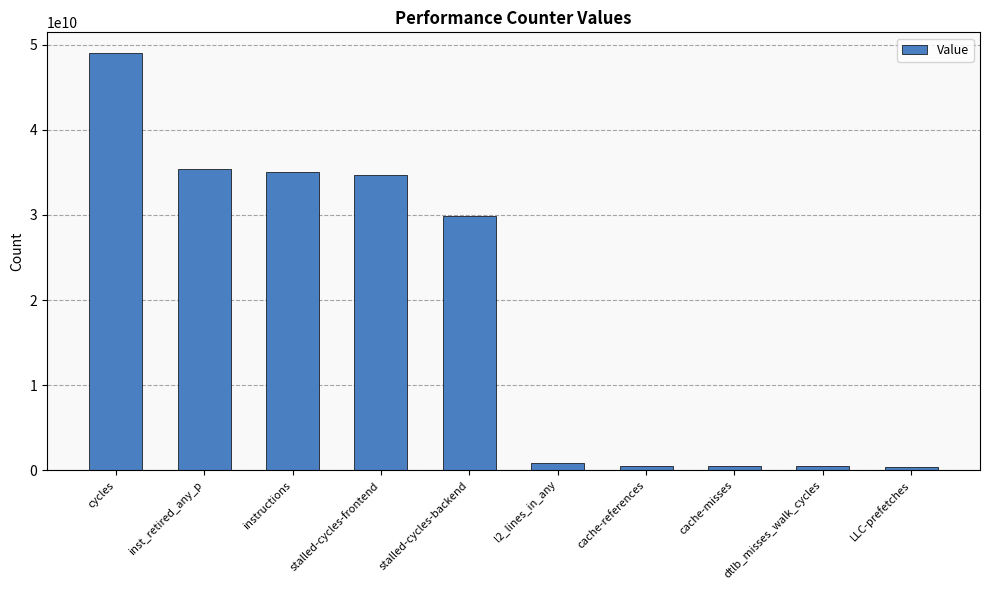

What is the change in value from cycles to inst_retired_any_p?

-13572086701